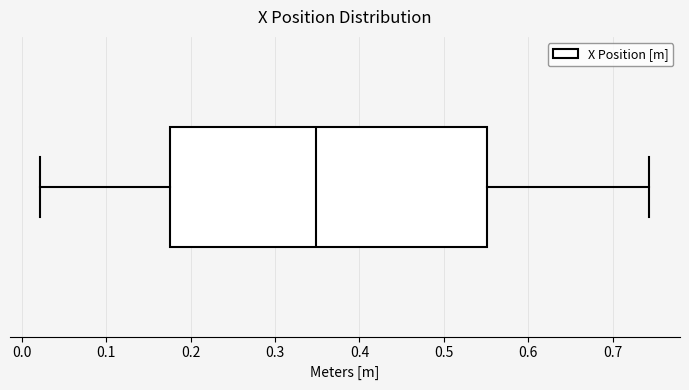

Where does the right whisker of the box end on the x-axis? The values are not printed on the chart, so give them approximately, as read against the axis.

0.74